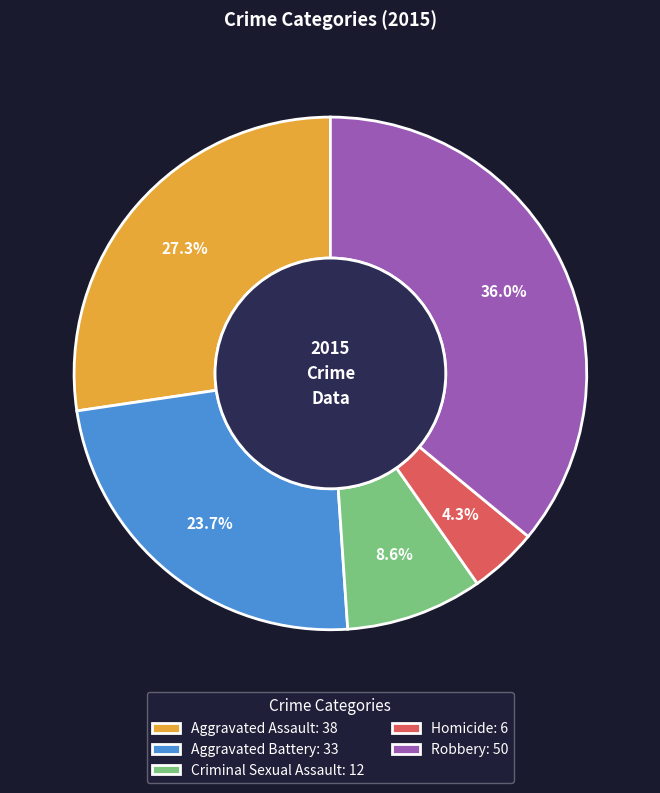

Which category has the smallest portion of the pie?

Homicide